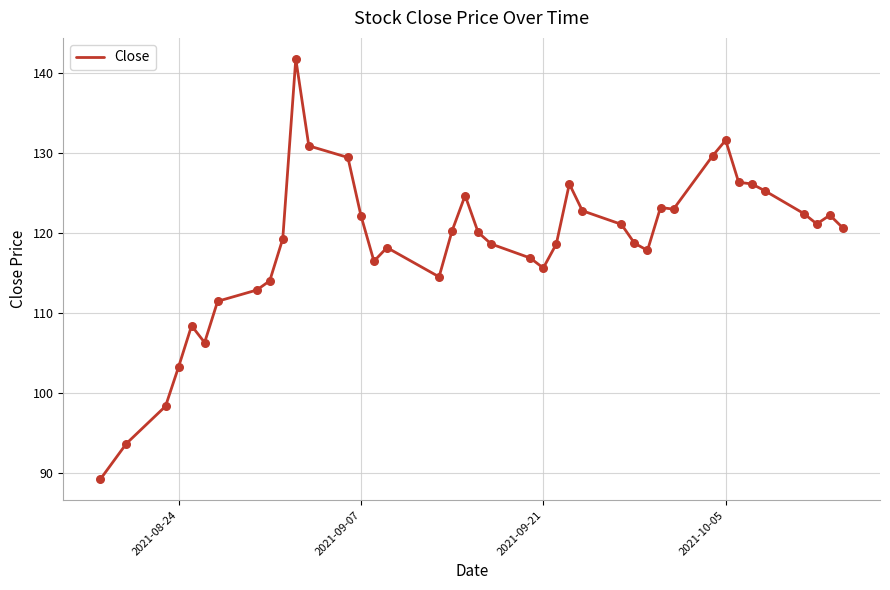

What is the maximum value shown in the chart?

141.7